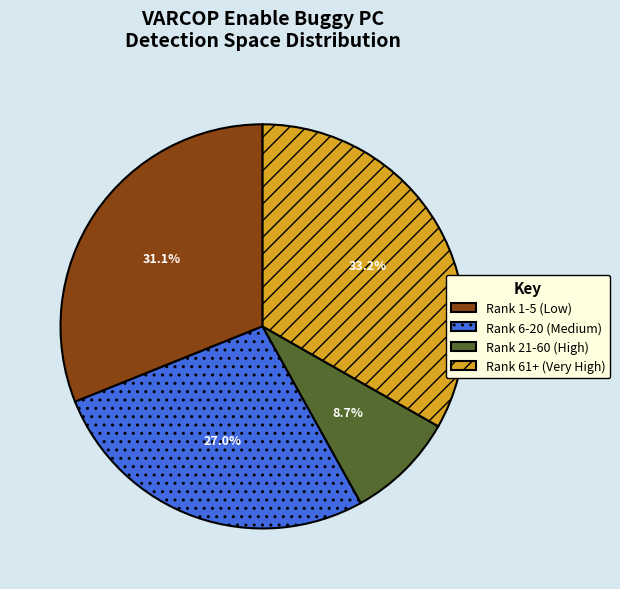

What percentage is NOT represented by Rank 21-60 (High)?

91.3%